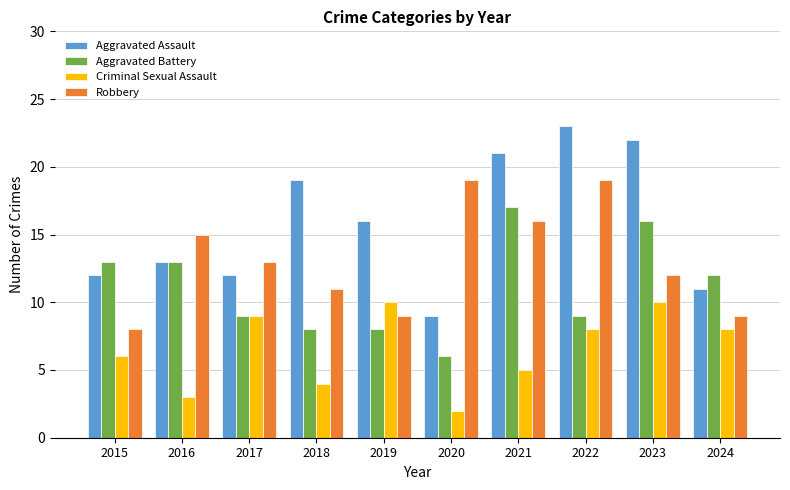

What is the difference between the maximum and minimum values in the Aggravated Assault series?

14